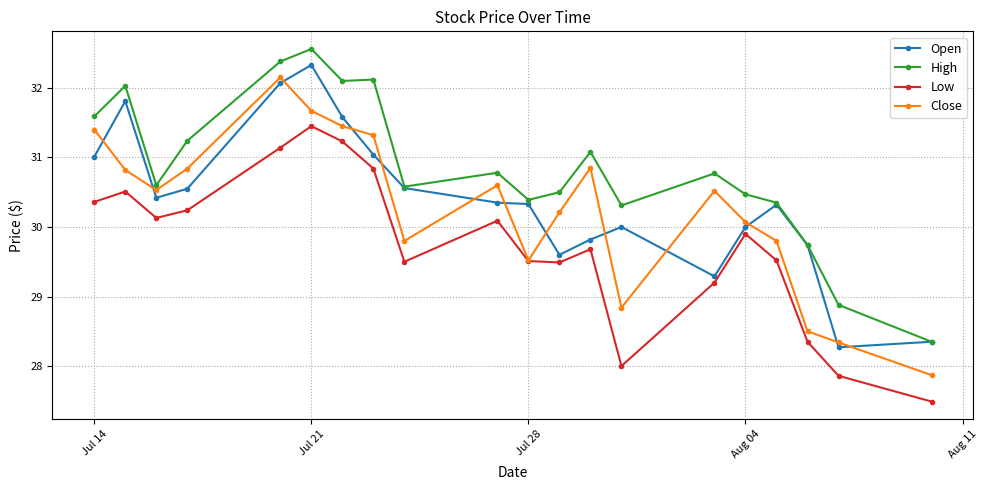

True or false: Low has more than 0 interior local peaks.

True